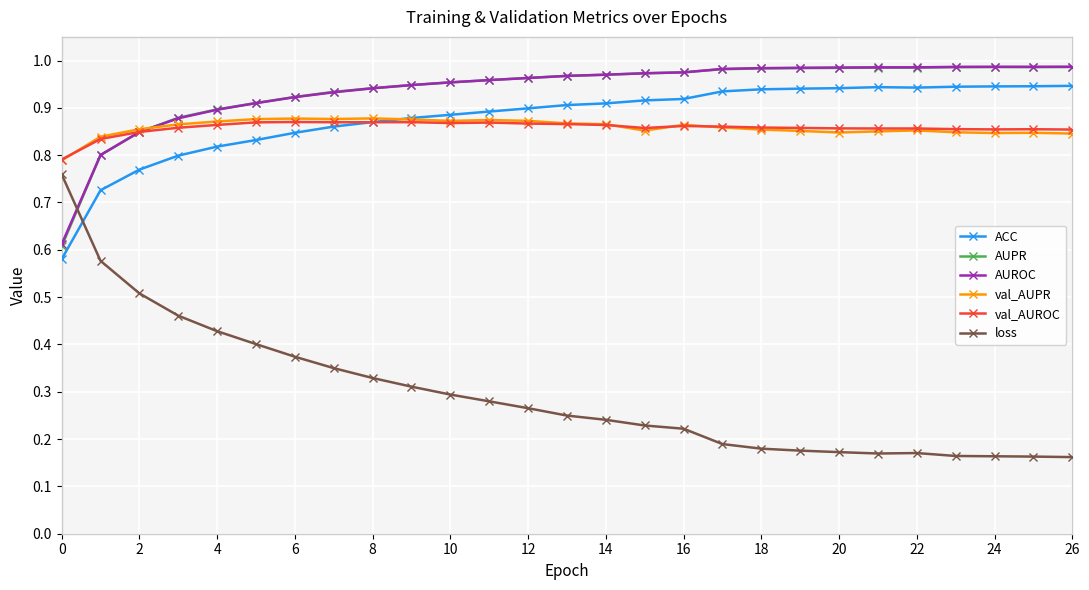

Count the loss values in the range 0 to 1.

27